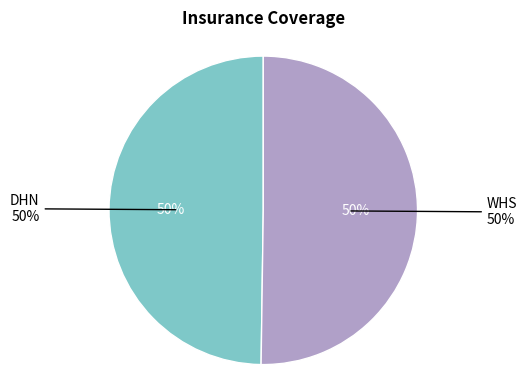

Is there any slice that represents more than half of the pie?

Yes